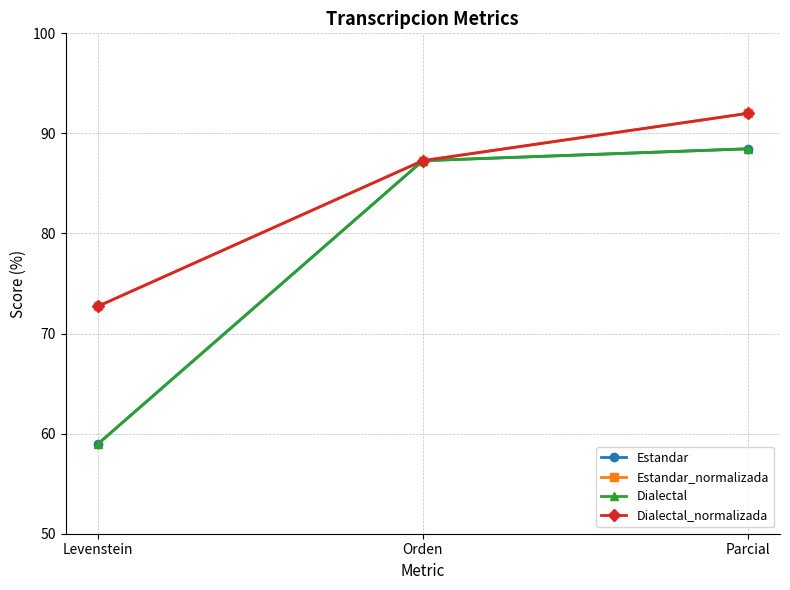

What is the difference between the maximum and minimum values in the Dialectal_normalizada series?

19.3